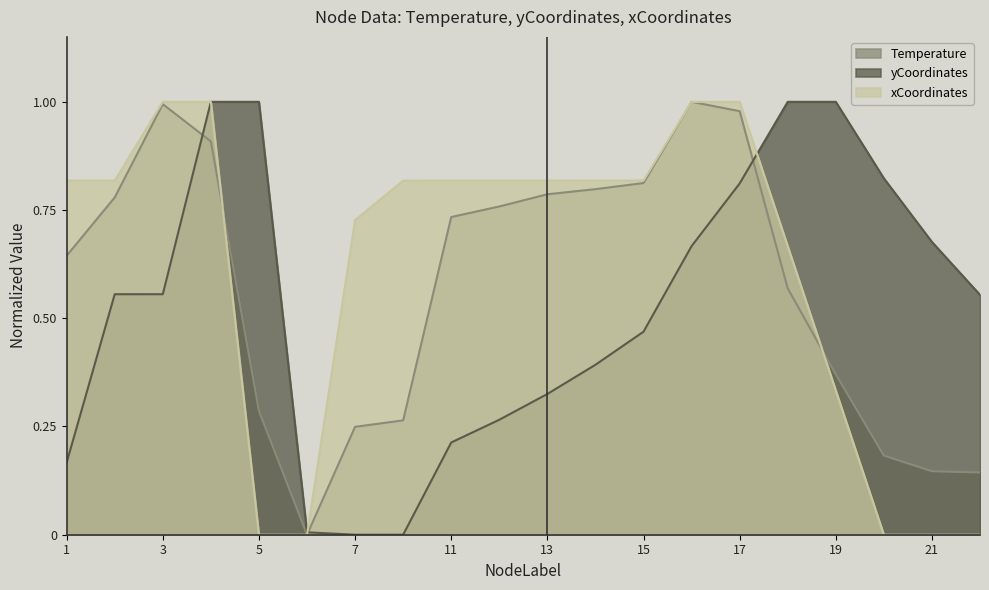

Reading left to right, what are all the values shown in this chart?

Temperature: 1=0.6	2=0.8	3=1.0	4=0.9	5=0.3	6=0.0	7=0.2	8=0.3	11=0.7	12=0.8	13=0.8	14=0.8	15=0.8	16=1.0	17=1.0	18=0.6	19=0.4	20=0.2	21=0.1	22=0.1
yCoordinates: 1=0.2	2=0.6	3=0.6	4=1.0	5=1.0	6=0.0	7=0.0	8=0.0	11=0.2	12=0.3	13=0.3	14=0.4	15=0.5	16=0.7	17=0.8	18=1.0	19=1.0	20=0.8	21=0.7	22=0.6
xCoordinates: 1=0.8	2=0.8	3=1.0	4=1.0	5=0.0	6=0.0	7=0.7	8=0.8	11=0.8	12=0.8	13=0.8	14=0.8	15=0.8	16=1.0	17=1.0	18=0.7	19=0.3	20=0.0	21=0.0	22=0.0